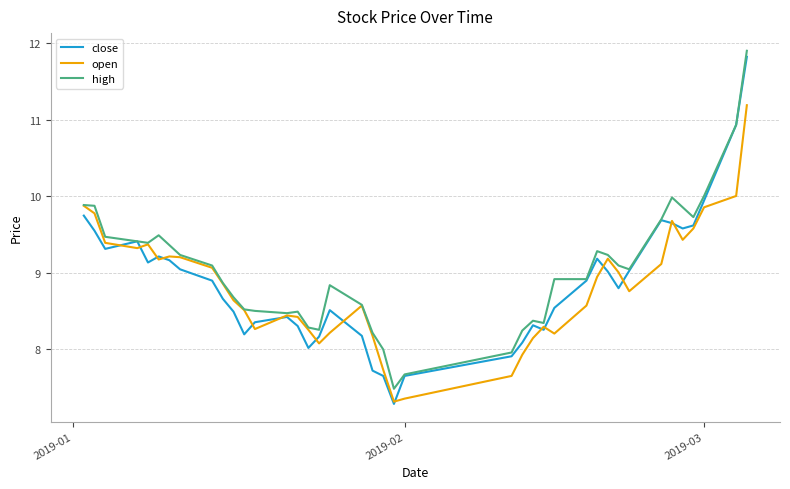

What is the lowest value of the open series?

7.3